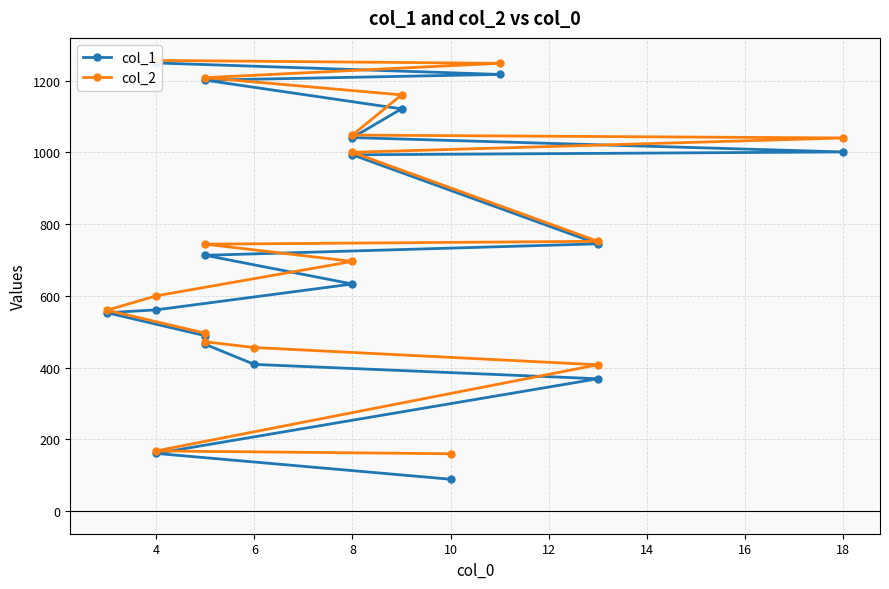

How many lines are shown in the chart?

2